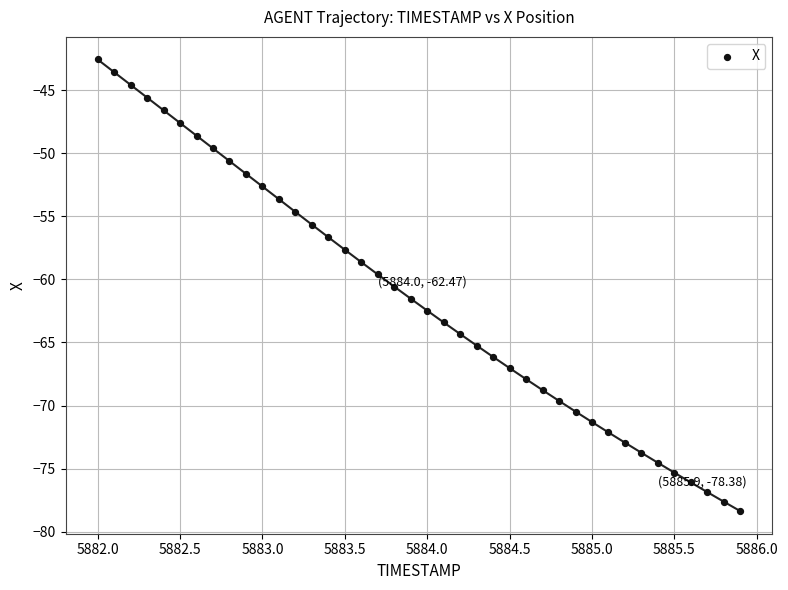

What is the range of X values (max minus min)?

3.9